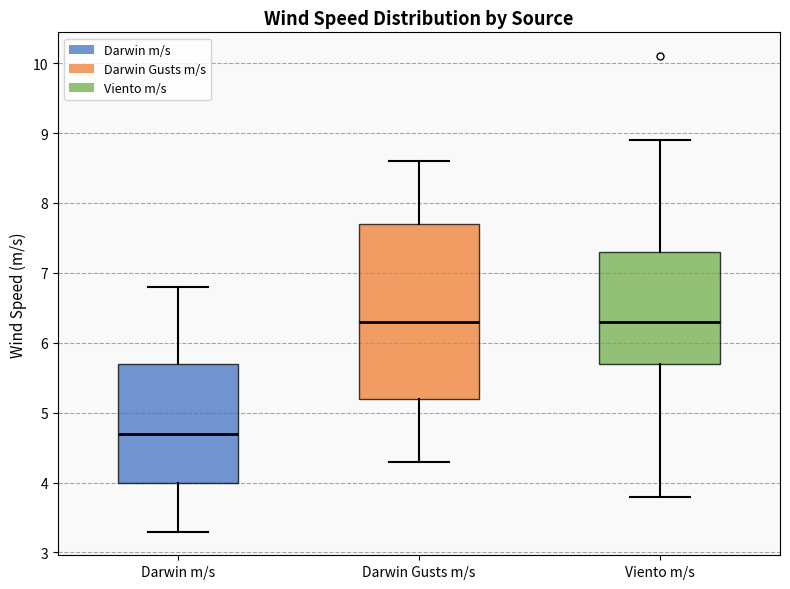

Where is the lower edge of the box for Viento m/s on the y-axis? The values are not printed on the chart, so give them approximately, as read against the axis.

5.7